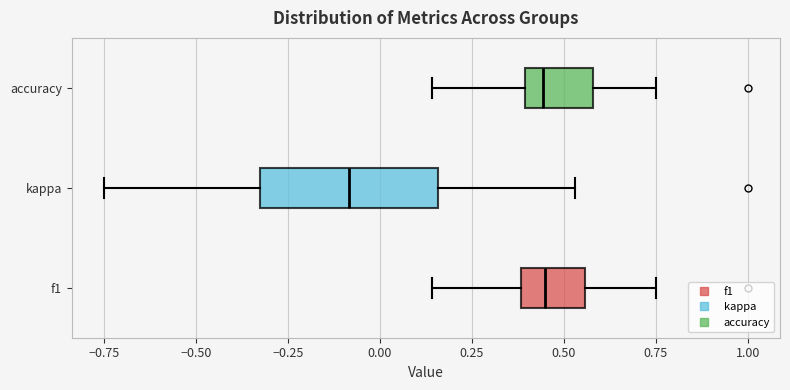

Reading bottom to top, transcribe this box plot: for each box, give where its median line is, the range the box spans, and where its two whiskers end, as read against the x-axis. The values are not printed on the chart, so give them approximately, as read against the axis.

f1: median 0.45, box 0.40 to 0.55, whiskers 0.15 to 0.75
kappa: median -0.10, box -0.30 to 0.15, whiskers -0.75 to 0.55
accuracy: median 0.45, box 0.40 to 0.60, whiskers 0.15 to 0.75